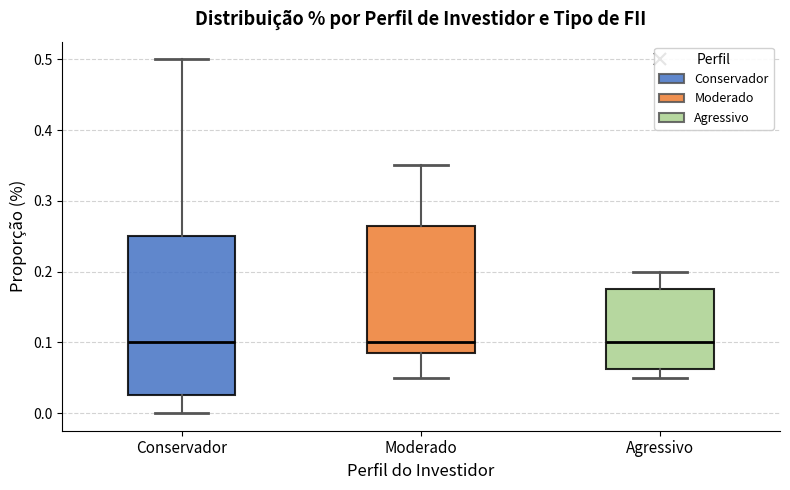

Comparing the boxes themselves (not the whiskers), which one is the tallest?

Conservador